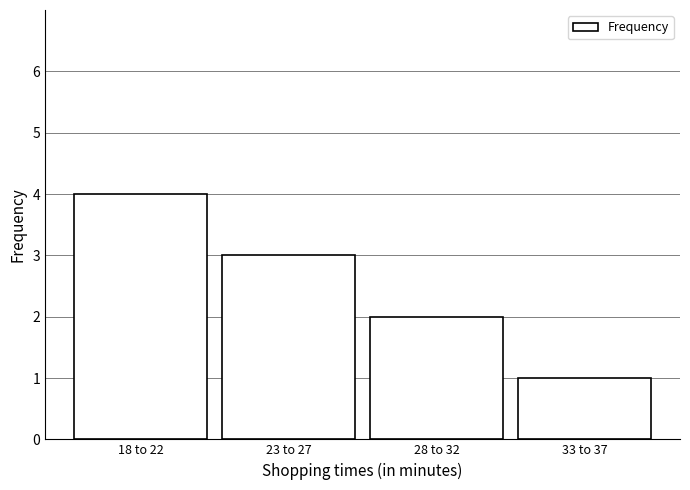

Reading left to right, extract all data points from this chart.

18 to 22=4	23 to 27=3	28 to 32=2	33 to 37=1